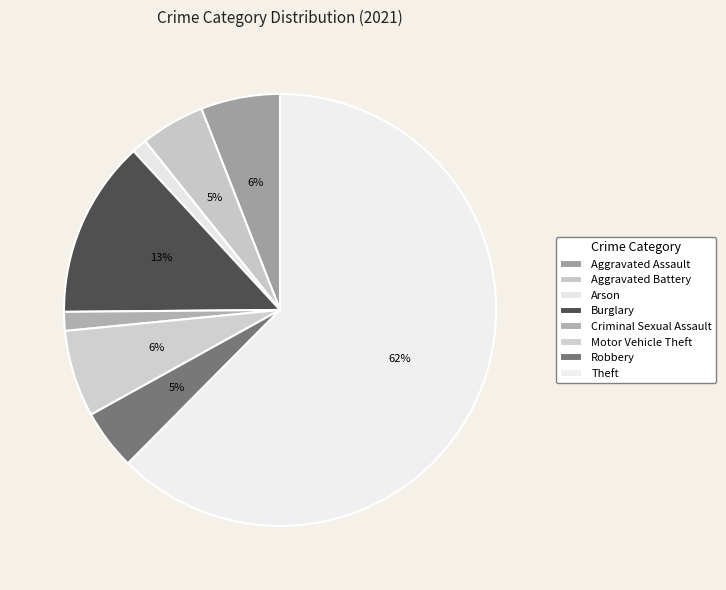

To the nearest percent, what is the combined percentage of Robbery and Burglary?

18%